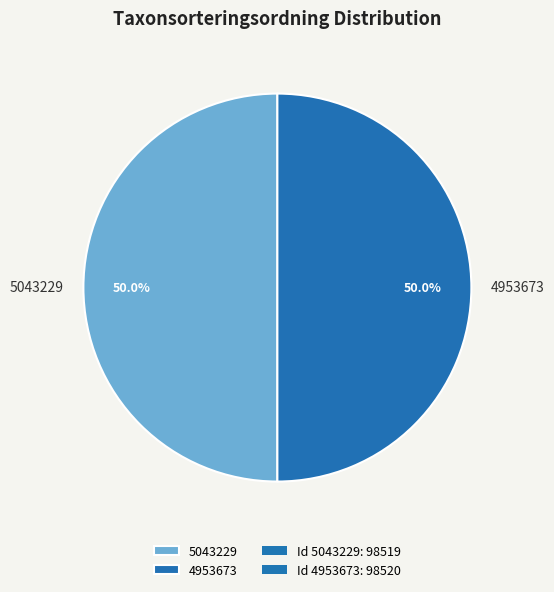

To the nearest percent, what is the average slice percentage?

50%